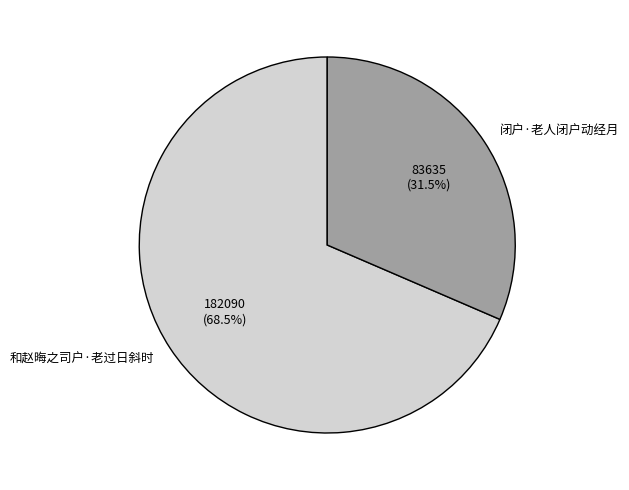

To the nearest percent, what is the combined percentage of 和赵晦之司户·老过日斜时 and 闭户·老人闭户动经月?

100%